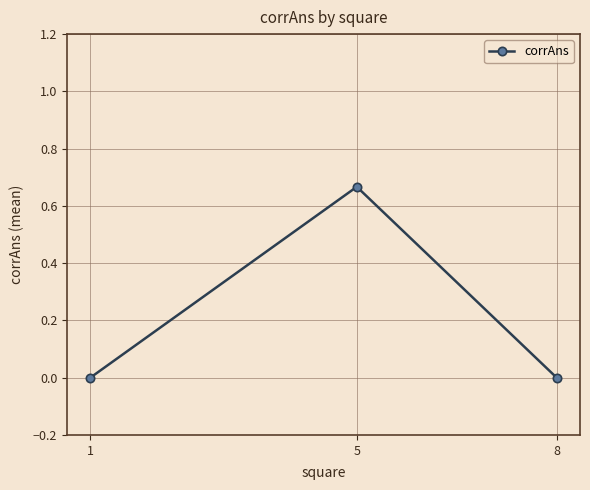

How many data points does each series have?

3